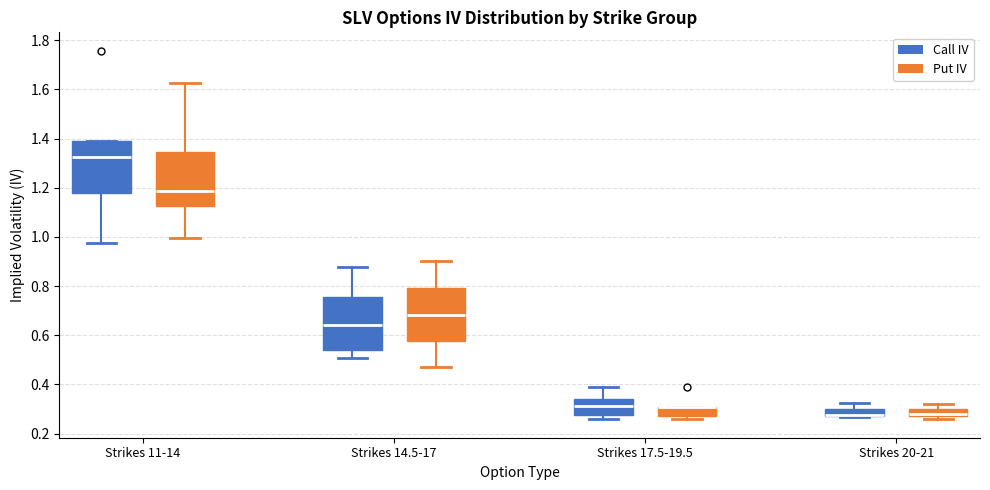

Where is the lower edge of the box for Strikes 17.5-19.5 (Call IV) on the y-axis? The values are not printed on the chart, so give them approximately, as read against the axis.

0.28